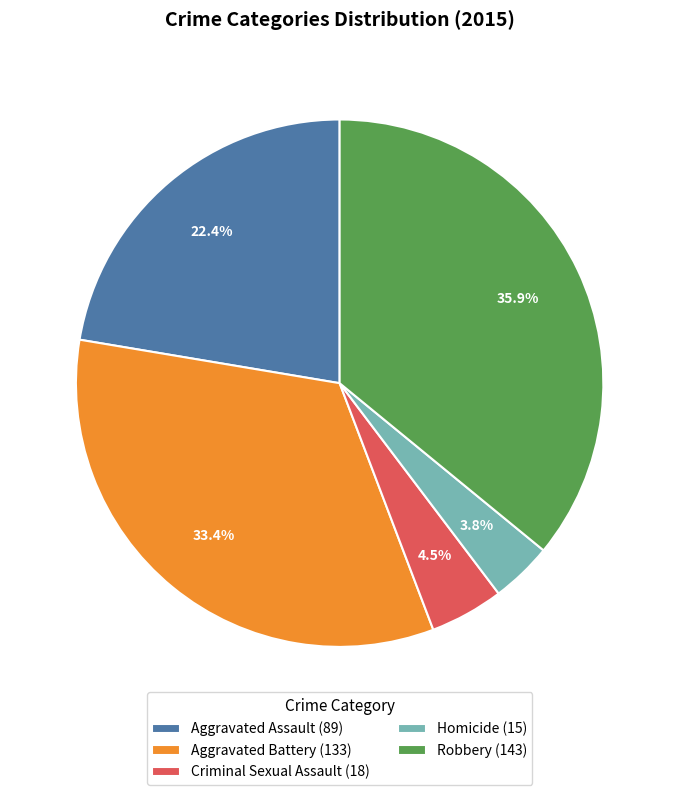

What is the smallest slice in the pie chart?

Homicide